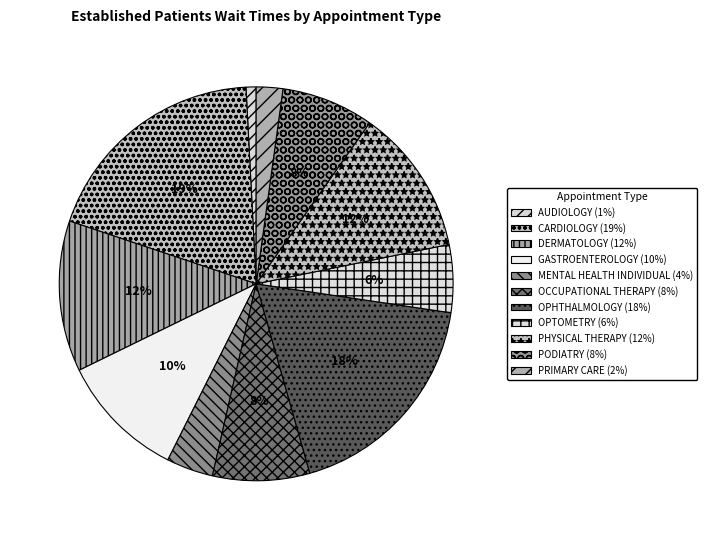

Is there a majority slice in this chart?

No